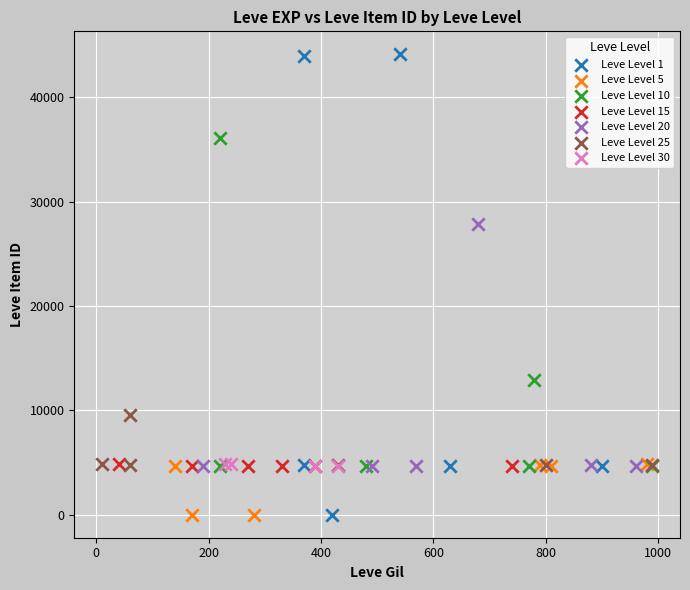

Which series has the widest spread of Y values?

Leve Level 1